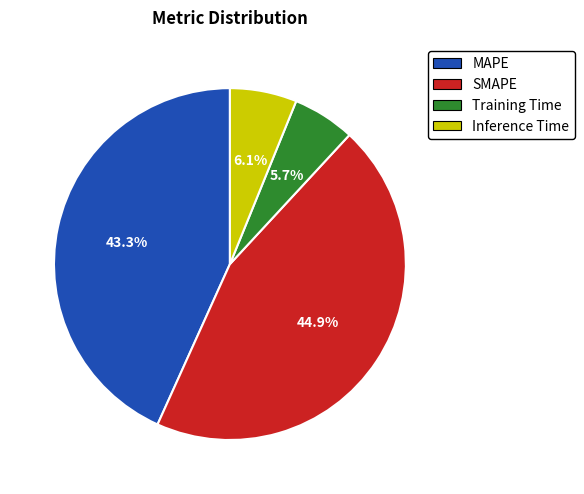

To the nearest percent, what percentage of the pie is Inference Time?

6%